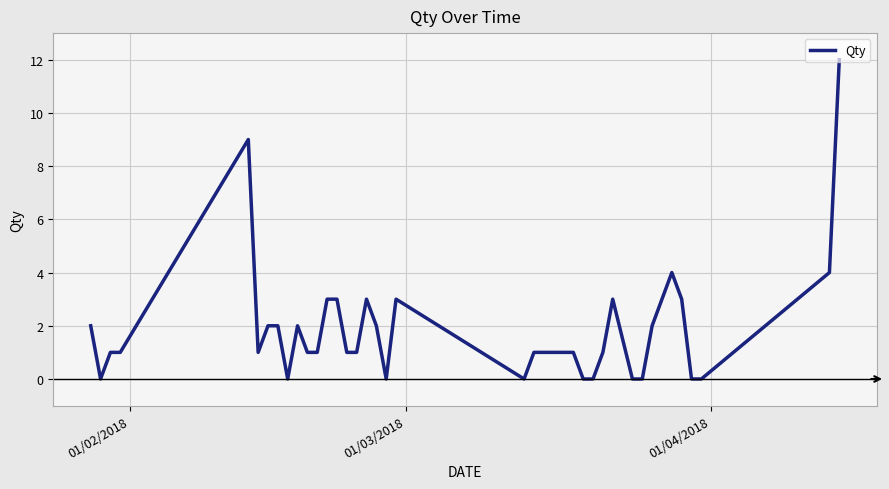

What is the maximum value shown in the chart?

12